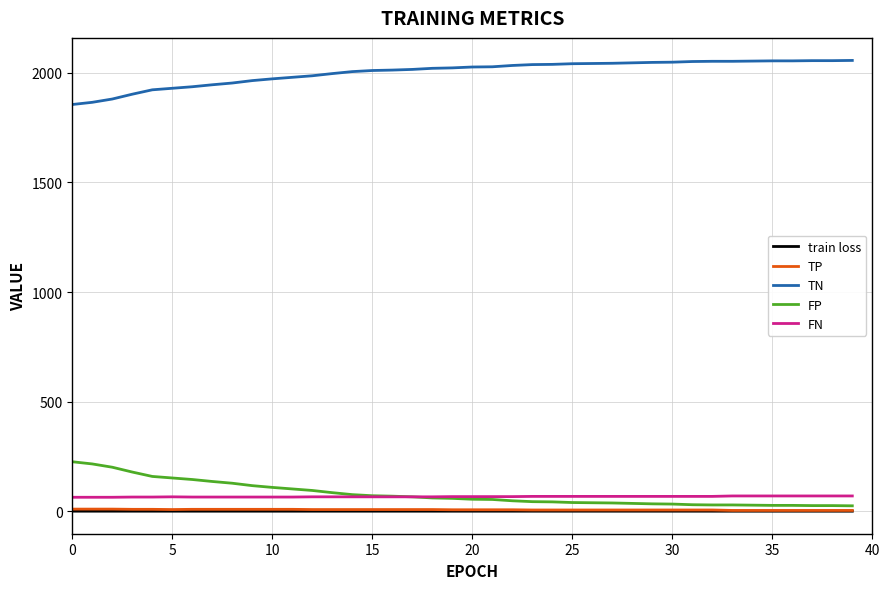

What is the minimum value for TN?

1855.0